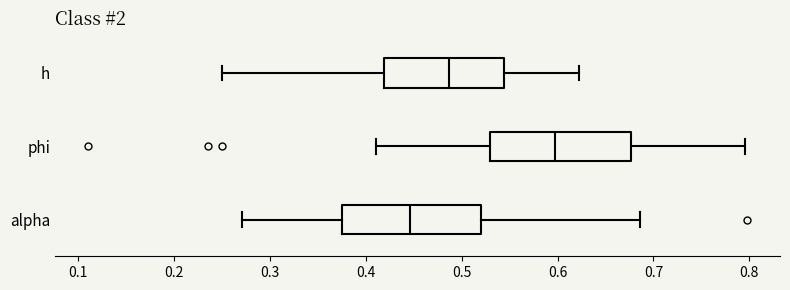

Which box's median line is the furthest to the left?

alpha